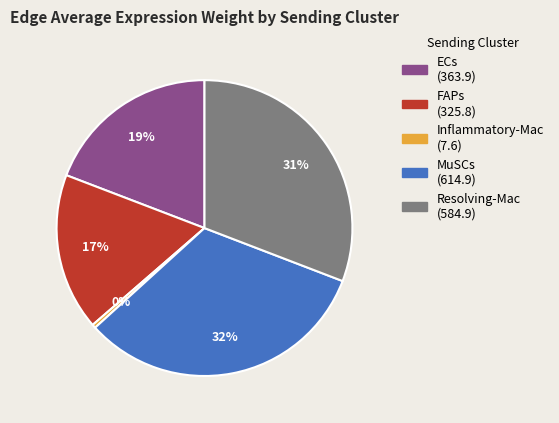

To the nearest percent, what is the difference between the largest and smallest slice percentages?

32%